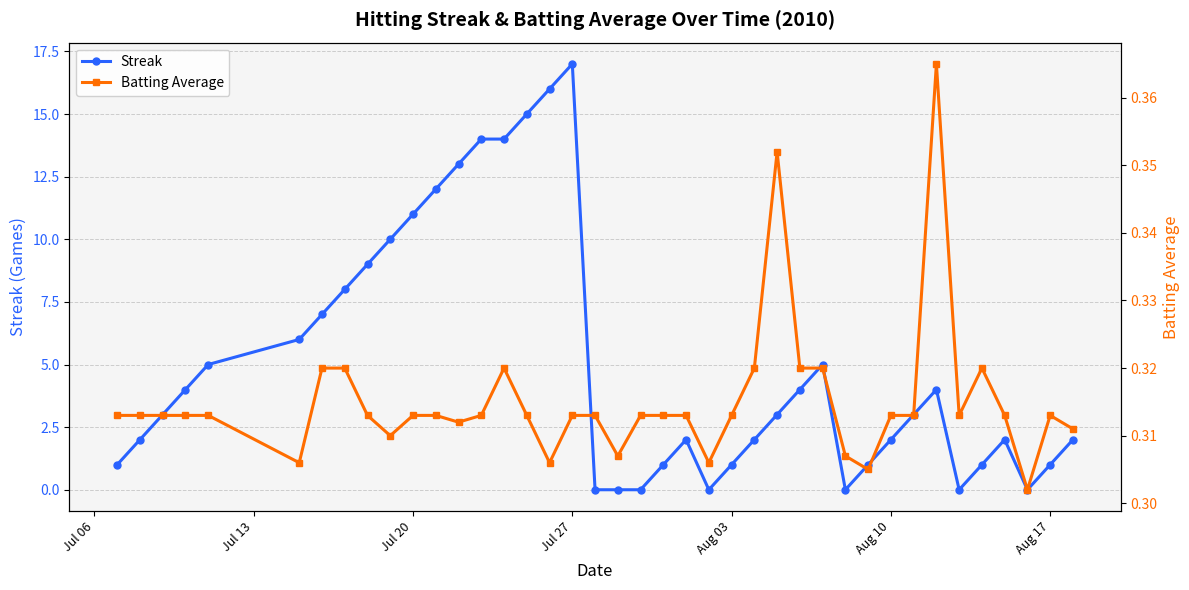

How many lines are shown in the chart?

2